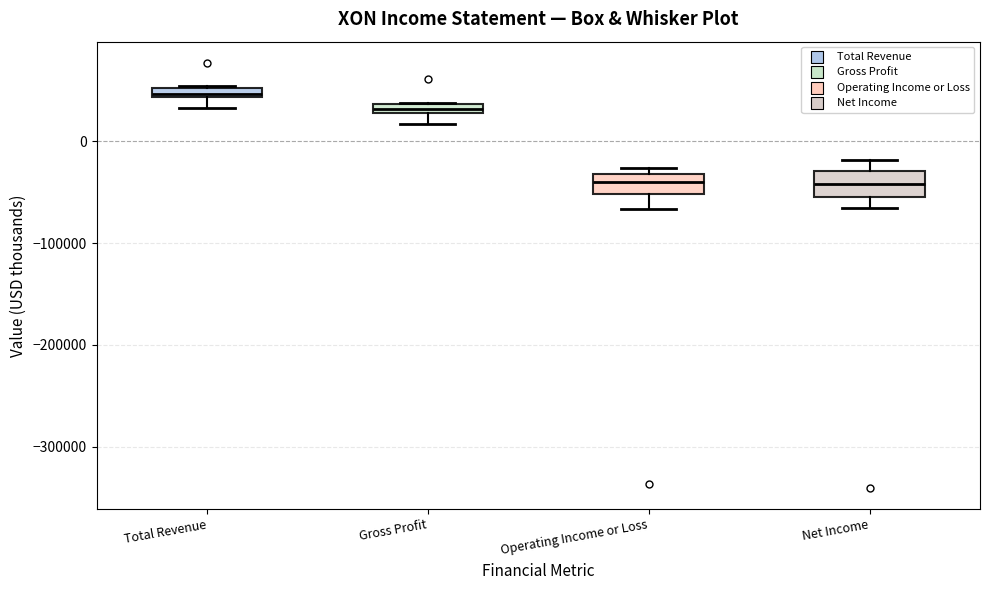

Where does the lower whisker of the box for Net Income end on the y-axis? The values are not printed on the chart, so give them approximately, as read against the axis.

-70000